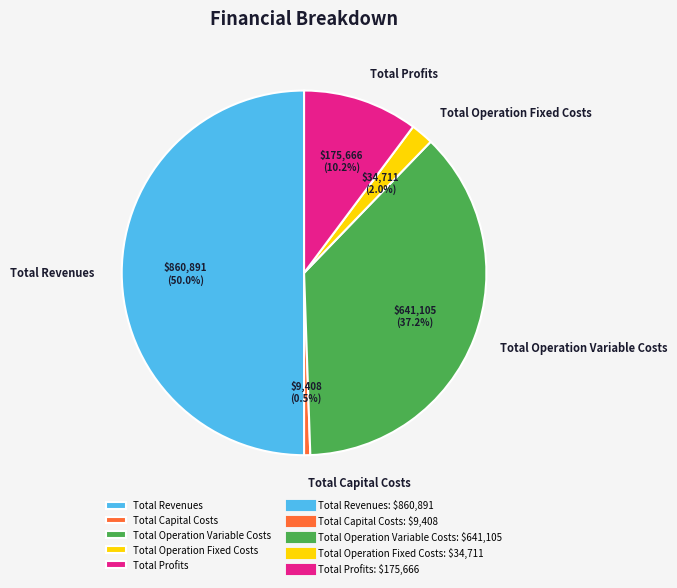

What is the ratio of the value at Total Revenues to the value at Total Capital Costs?

91.5